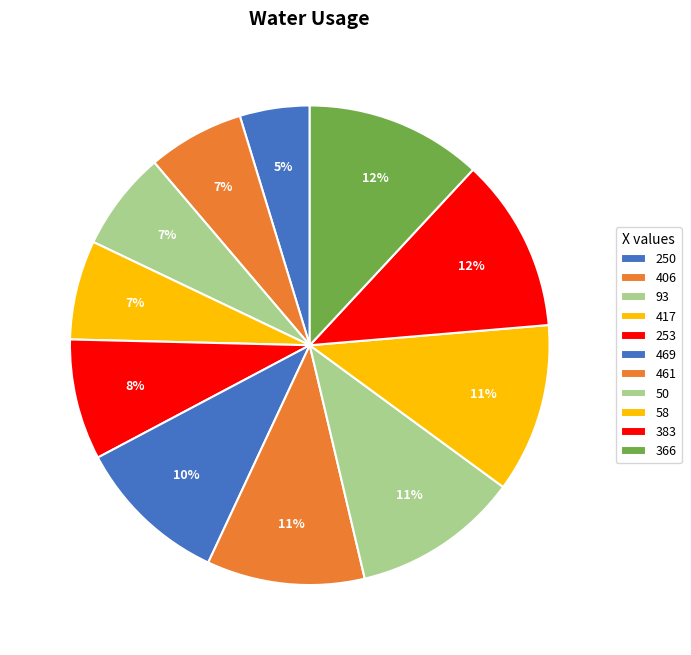

Which has a higher value, 469 or 417?

469